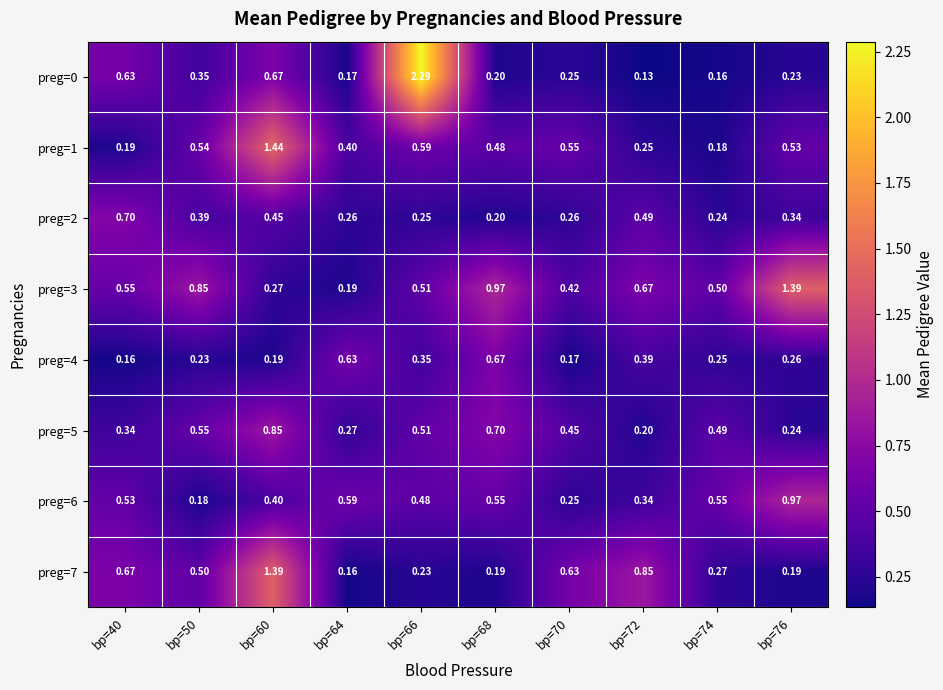

Is the value of preg=2 at bp=66 greater than the value of preg=5 at bp=70?

No